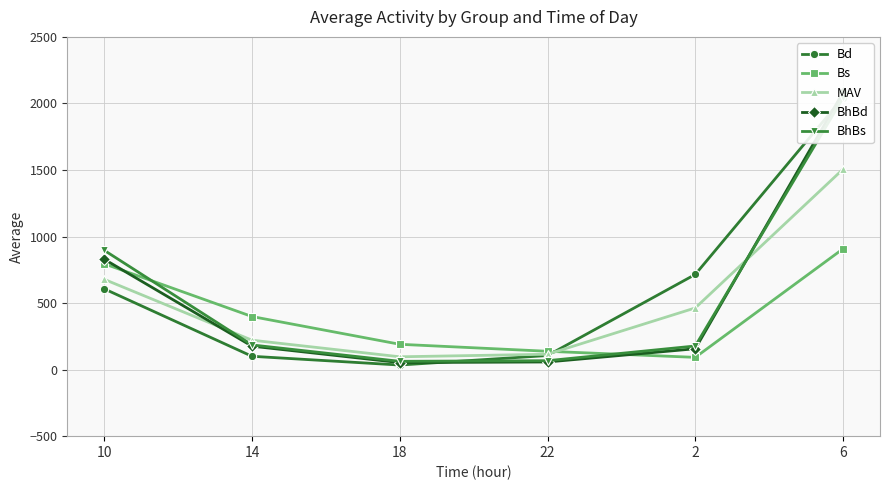

Which series changed the most between 10 and 14?

BhBs